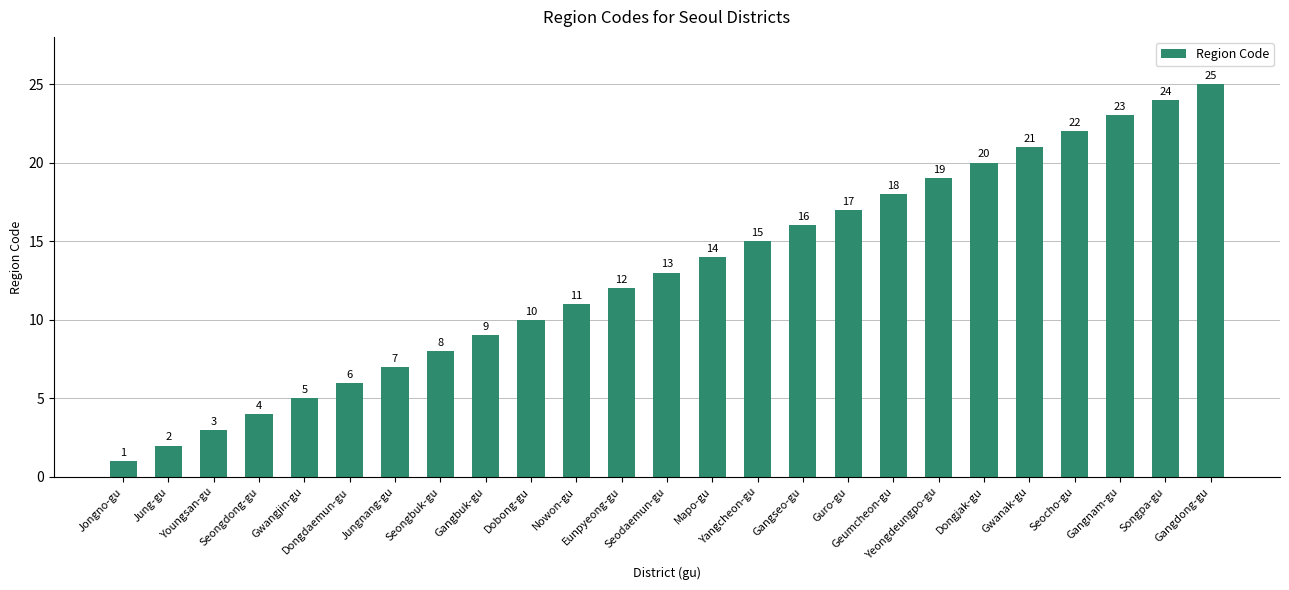

List the labels in order of value, smallest first.

Jongno-gu, Jung-gu, Youngsan-gu, Seongdong-gu, Gwangjin-gu, Dongdaemun-gu, Jungnang-gu, Seongbuk-gu, Gangbuk-gu, Dobong-gu, Nowon-gu, Eunpyeong-gu, Seodaemun-gu, Mapo-gu, Yangcheon-gu, Gangseo-gu, Guro-gu, Geumcheon-gu, Yeongdeungpo-gu, Dongjak-gu, Gwanak-gu, Seocho-gu, Gangnam-gu, Songpa-gu, Gangdong-gu